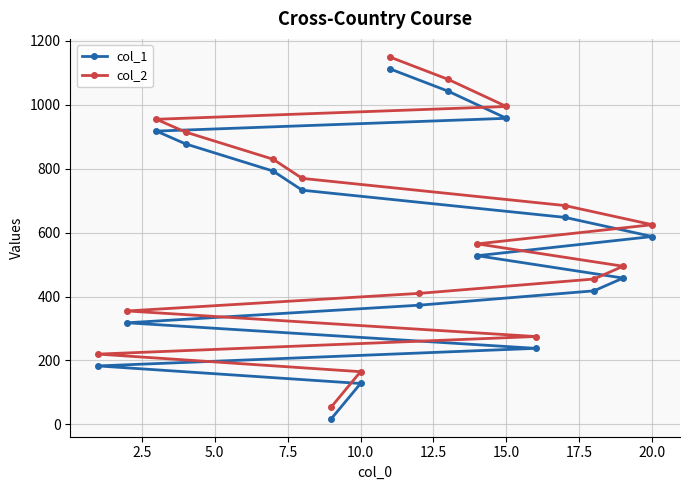

Count the number of data series in this chart.

2